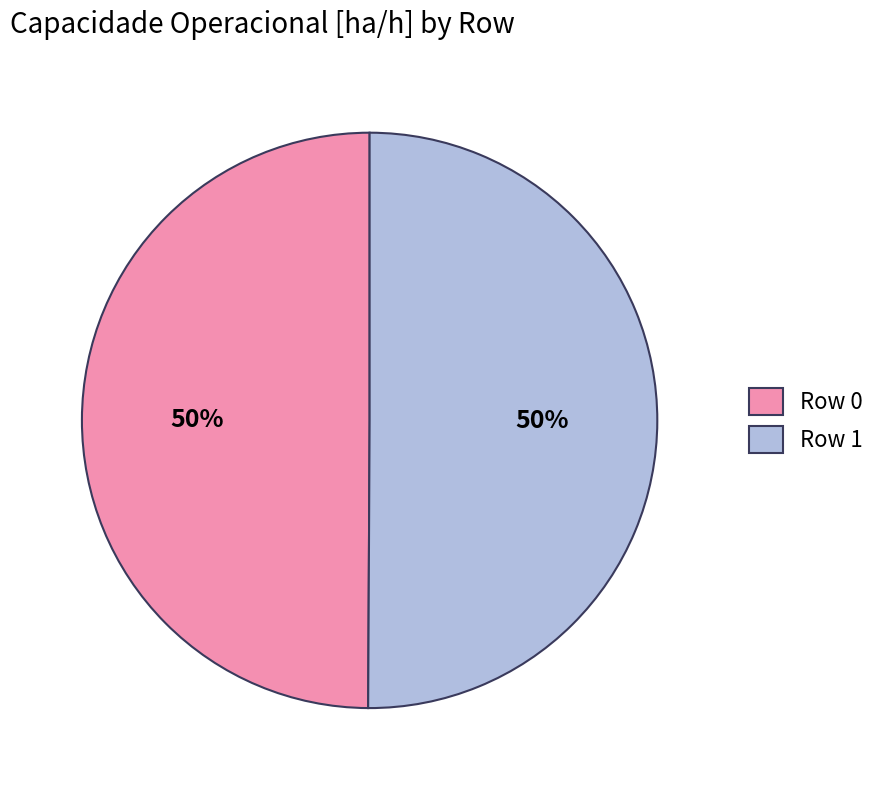

Combined, do Row 1 and Row 0 account for over 50%?

Yes